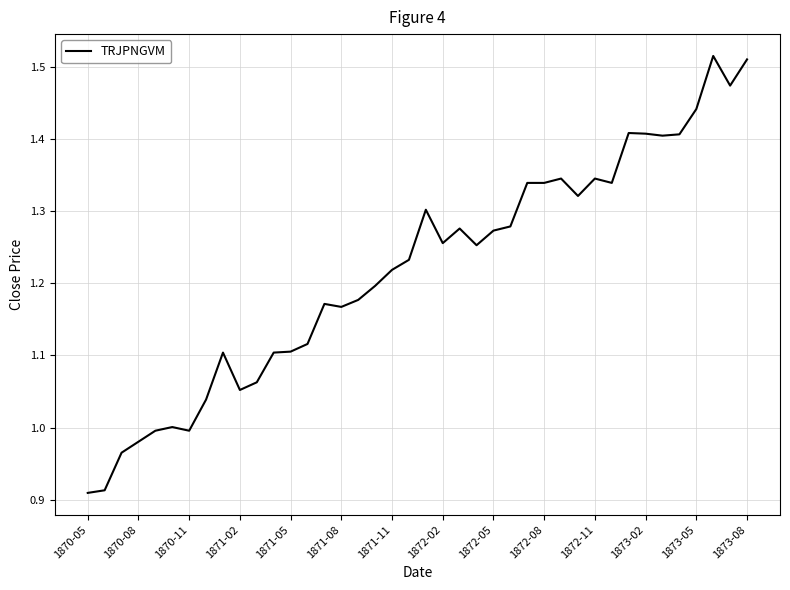

What is the difference between the maximum and minimum values?

0.6